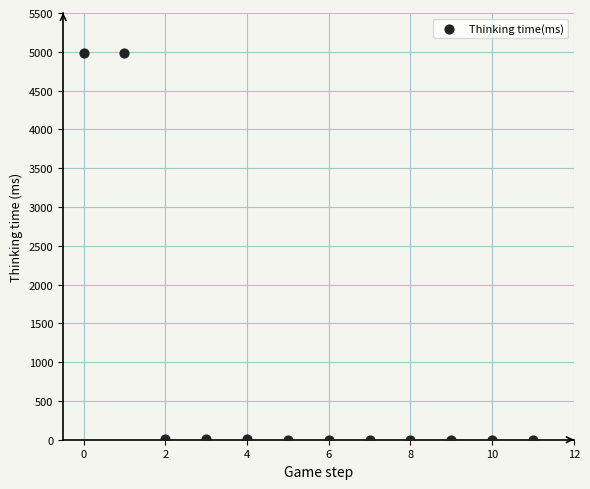

What is the range of Y values (max minus min)?

4990